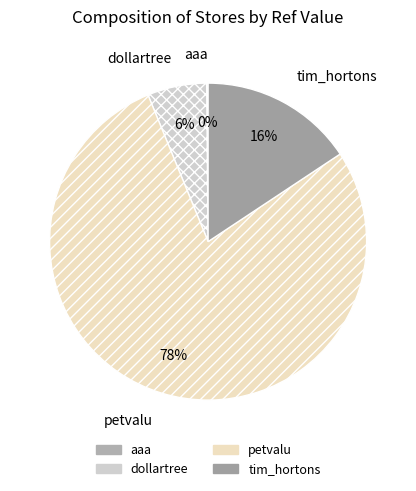

Which category has the biggest portion of the pie?

petvalu